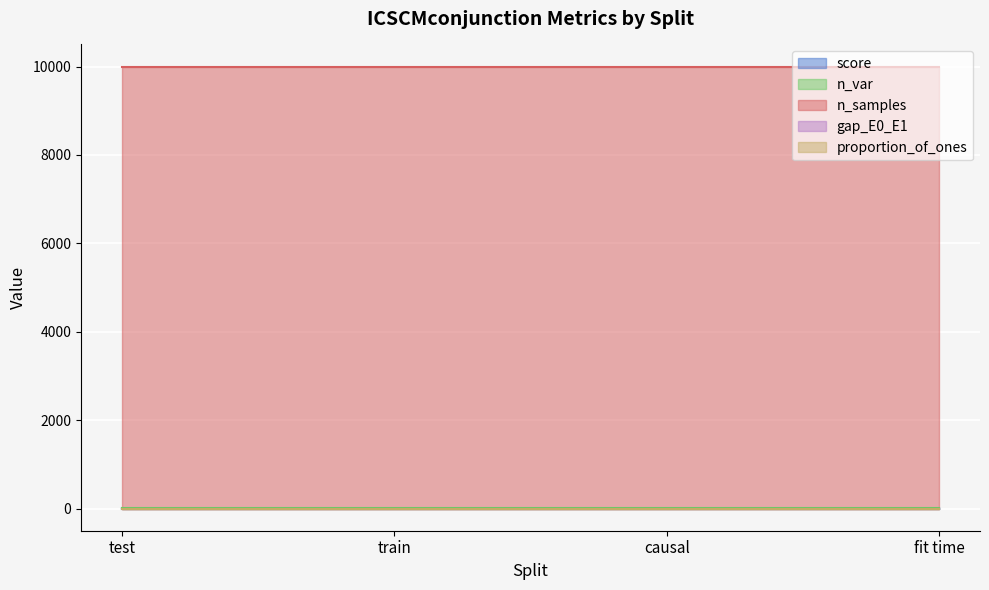

What is the total value across all series at train?

10008.6